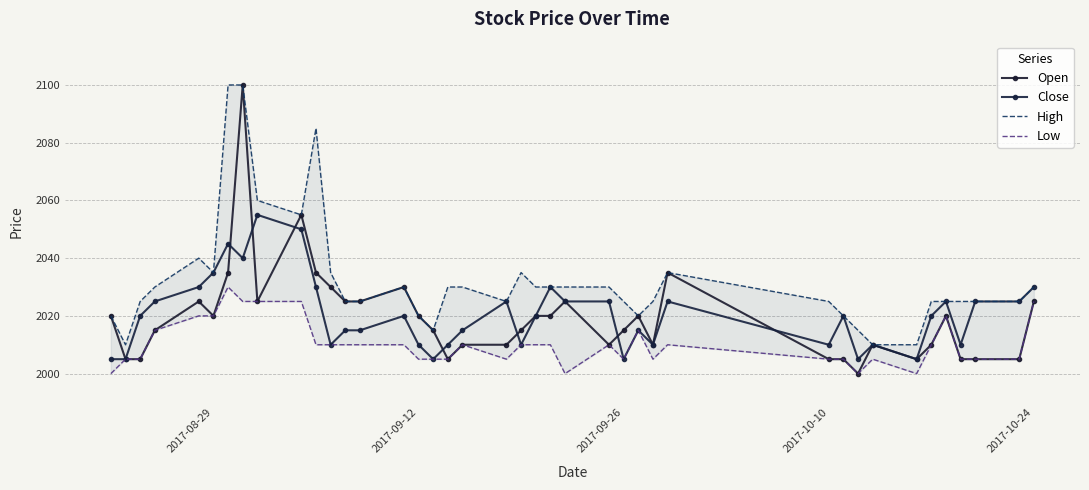

The Open series shows 3581 at 28. True or false?

False